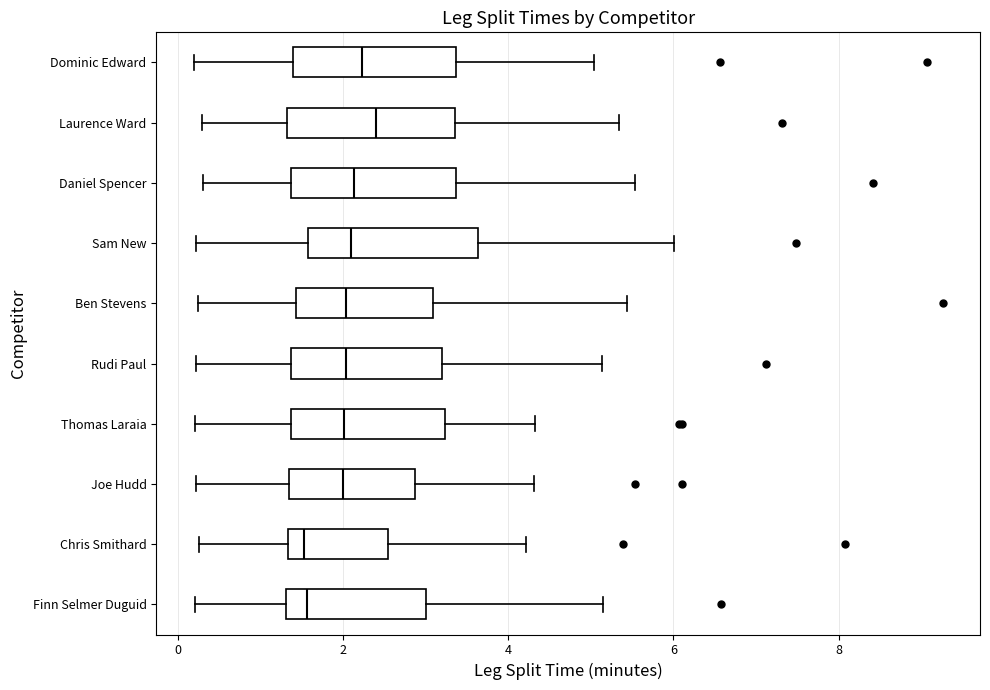

Where is the left edge of the box for Rudi Paul on the x-axis? The values are not printed on the chart, so give them approximately, as read against the axis.

1.4